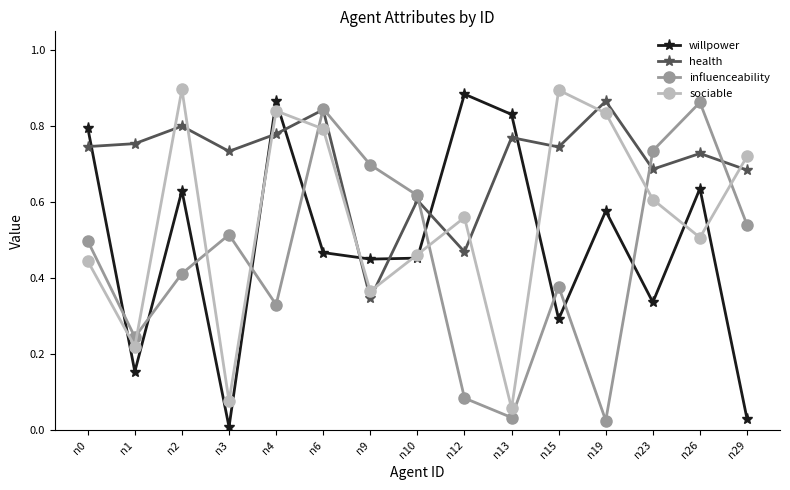

True or false: influenceability has a value of 0.8 at n6.

True